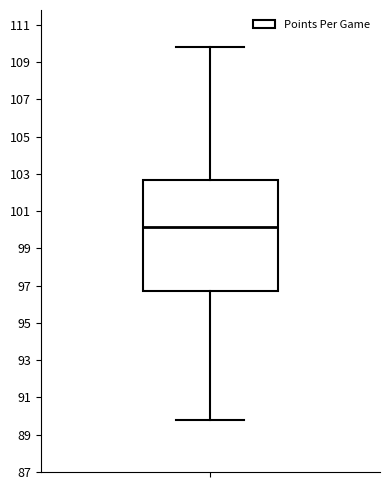

Where does the lower whisker of the box end on the y-axis? The values are not printed on the chart, so give them approximately, as read against the axis.

89.8